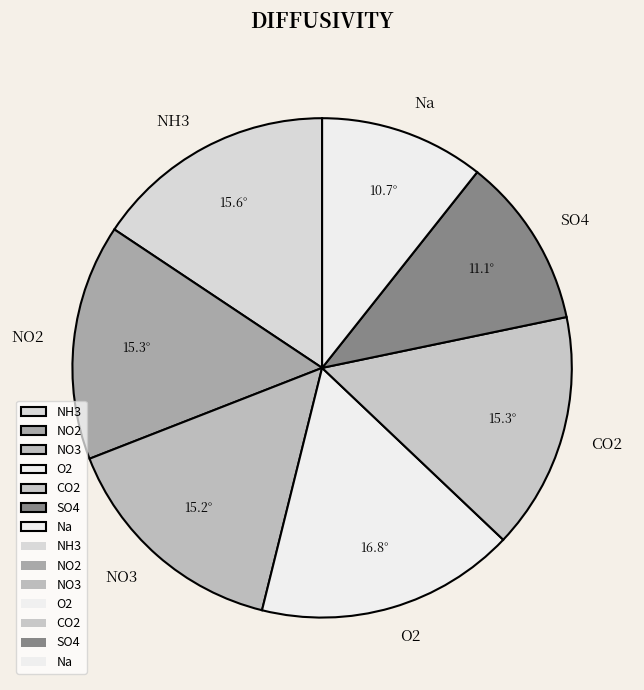

Does any single category account for the majority?

No